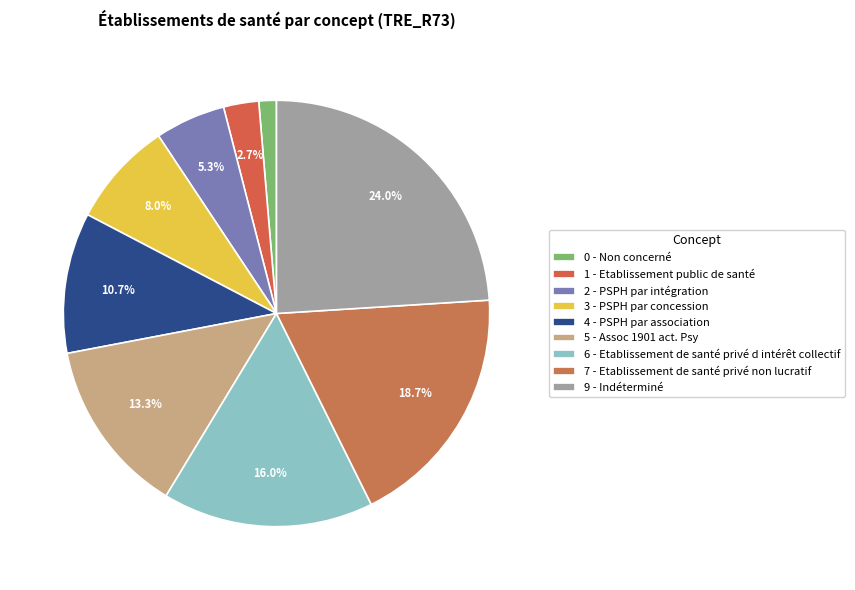

How many slices are in this pie chart?

9